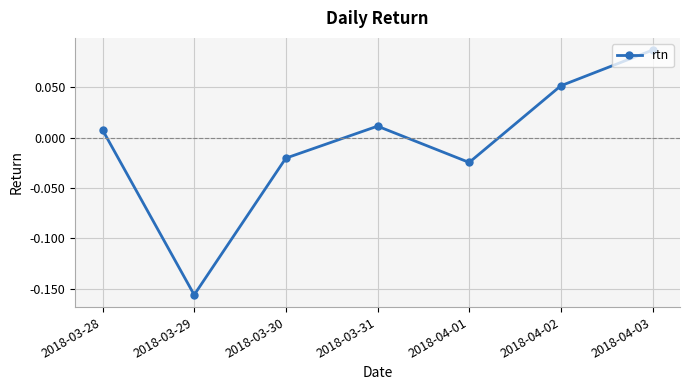

What is the label of the 4th point from the left?

2018-03-31